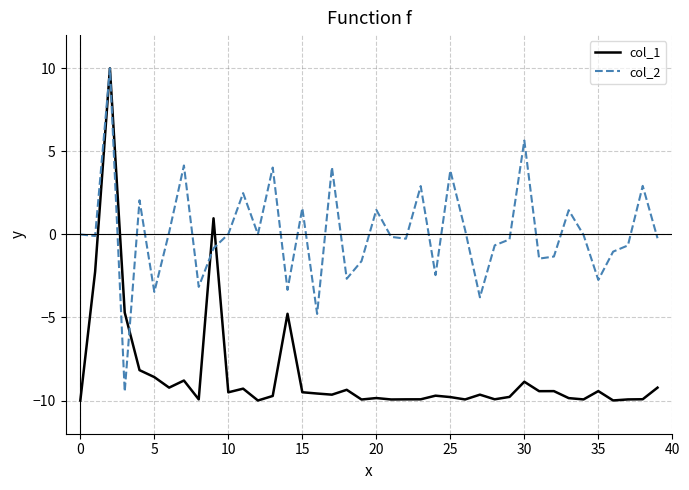

Which series has the largest range (max minus min)?

col_1